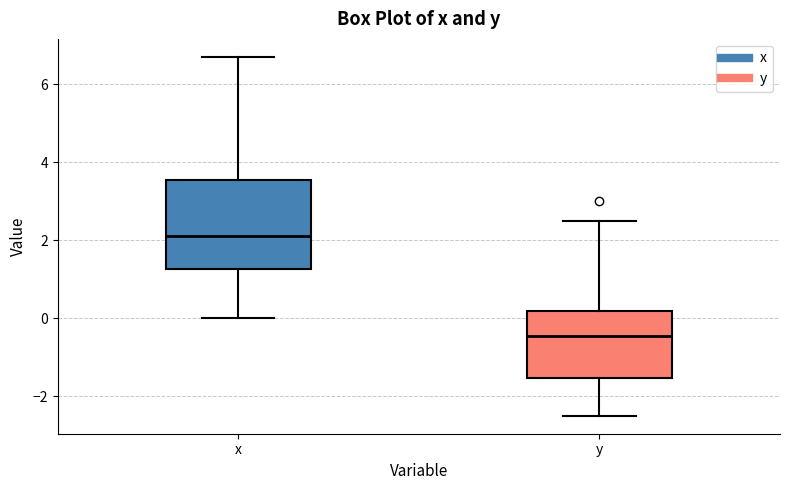

Reading left to right, transcribe this box plot: for each box, give where its median line is, the range the box spans, and where its two whiskers end, as read against the y-axis. The values are not printed on the chart, so give them approximately, as read against the axis.

x: median 2.2, box 1.2 to 3.6, whiskers 0.0 to 6.8
y: median -0.4, box -1.6 to 0.2, whiskers -2.4 to 2.6